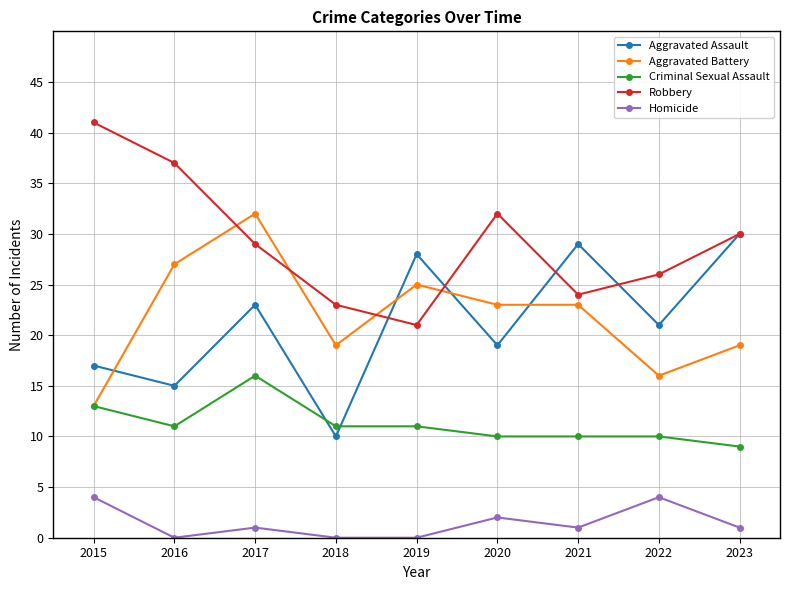

How many data points does each series have?

9